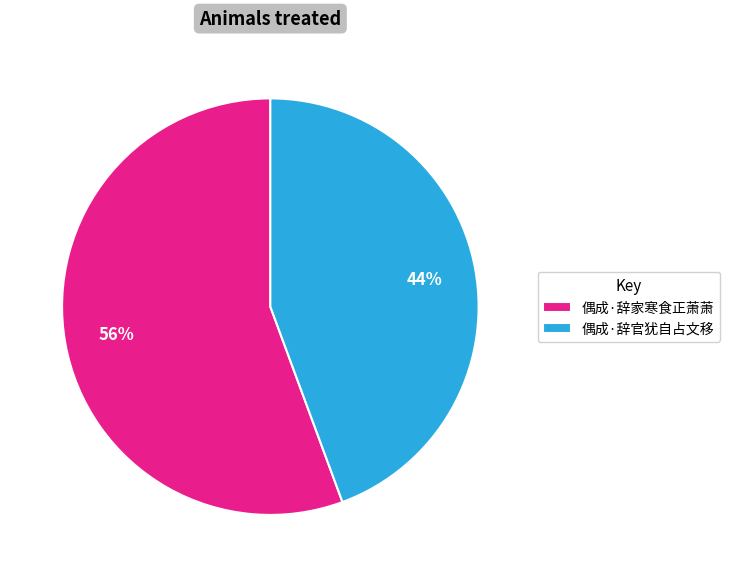

To the nearest percent, what is the average slice percentage?

50%